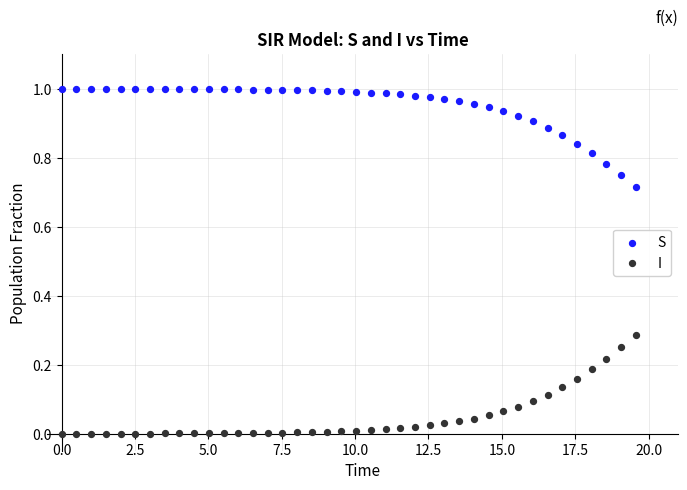

Which series contains the highest Y value?

S